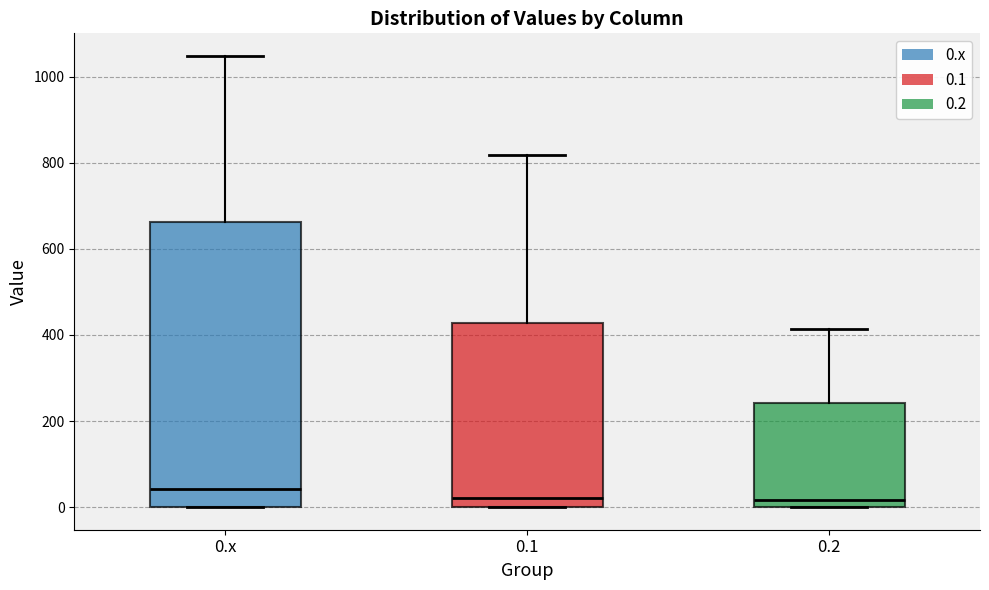

Reading left to right, transcribe this box plot: for each box, give where its median line is, the range the box spans, and where its two whiskers end, as read against the y-axis. The values are not printed on the chart, so give them approximately, as read against the axis.

0.x: median 40, box 0 to 660, whiskers 0 to 1040
0.1: median 20, box 0 to 420, whiskers 0 to 820
0.2: median 20, box 0 to 240, whiskers 0 to 420